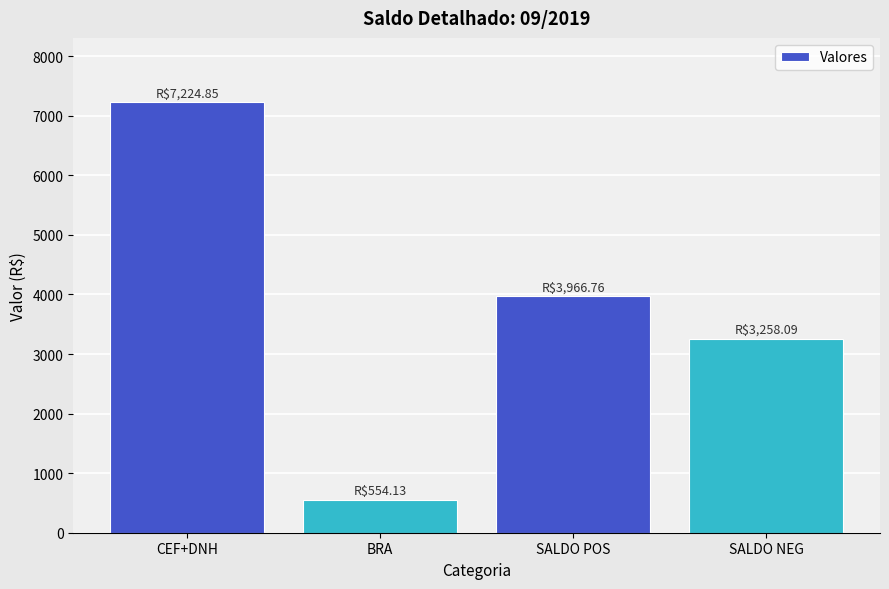

Reading left to right, transcribe all the data shown in this chart.

7224.9	554.1	3966.8	3258.1